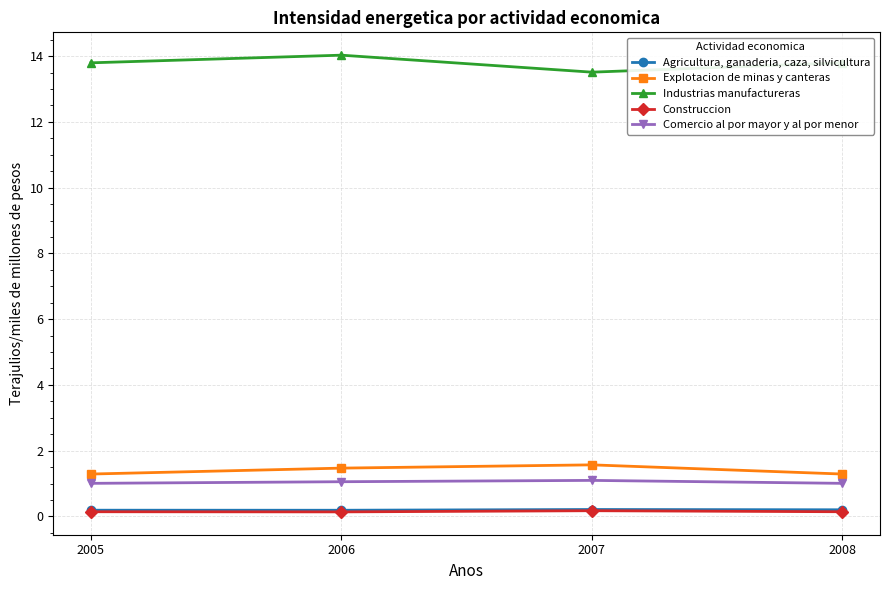

True or false: Construccion and Agricultura, ganaderia, caza, silvicultura intersect in this chart.

False